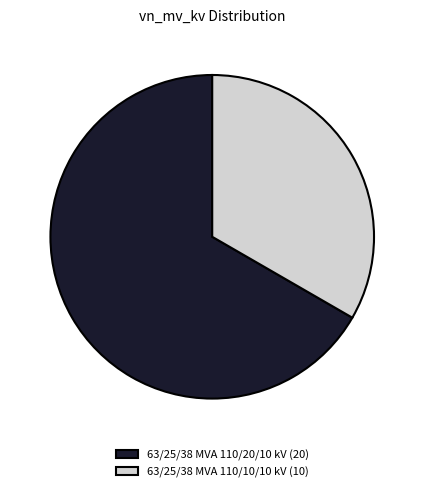

Is it true that 63/25/38 MVA 110/10/10 kV is 33% of the pie?

True